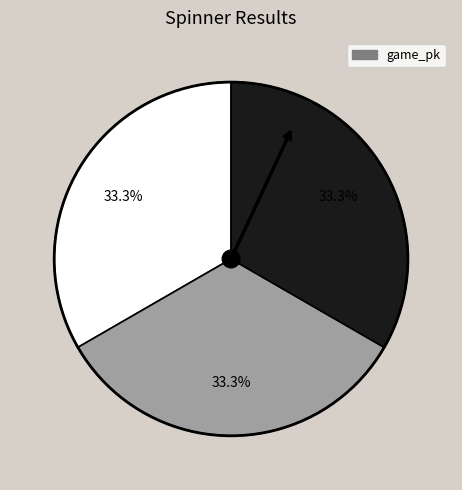

Is there a majority slice in this chart?

No